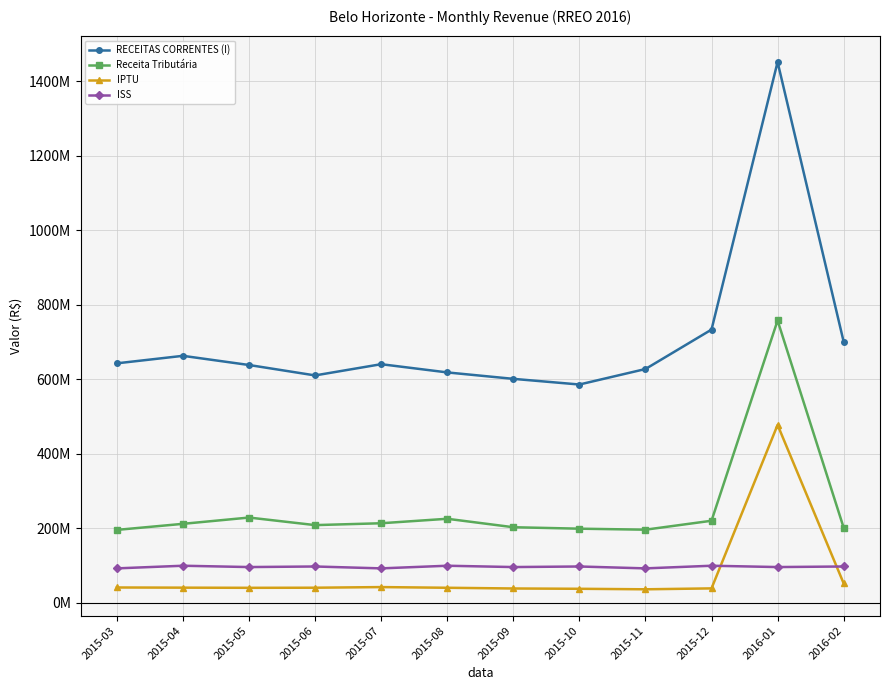

Does the chart have visible grid lines?

Yes